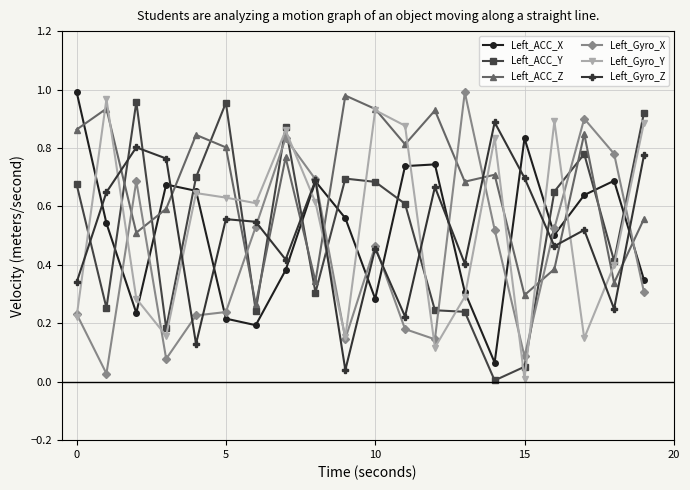

How many interior local peaks does the Left_Gyro_Z series have?

7